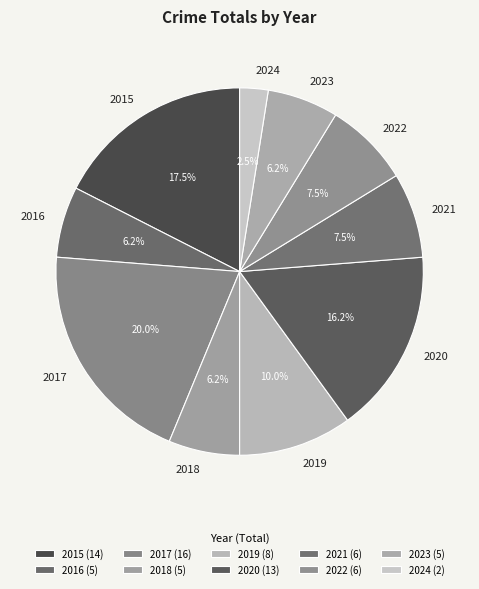

Which category has the smallest portion of the pie?

2024